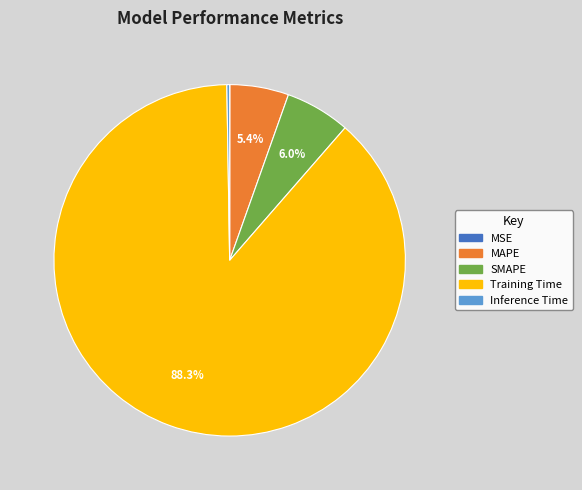

The Training Time slice represents 98% of the pie. True or false?

False